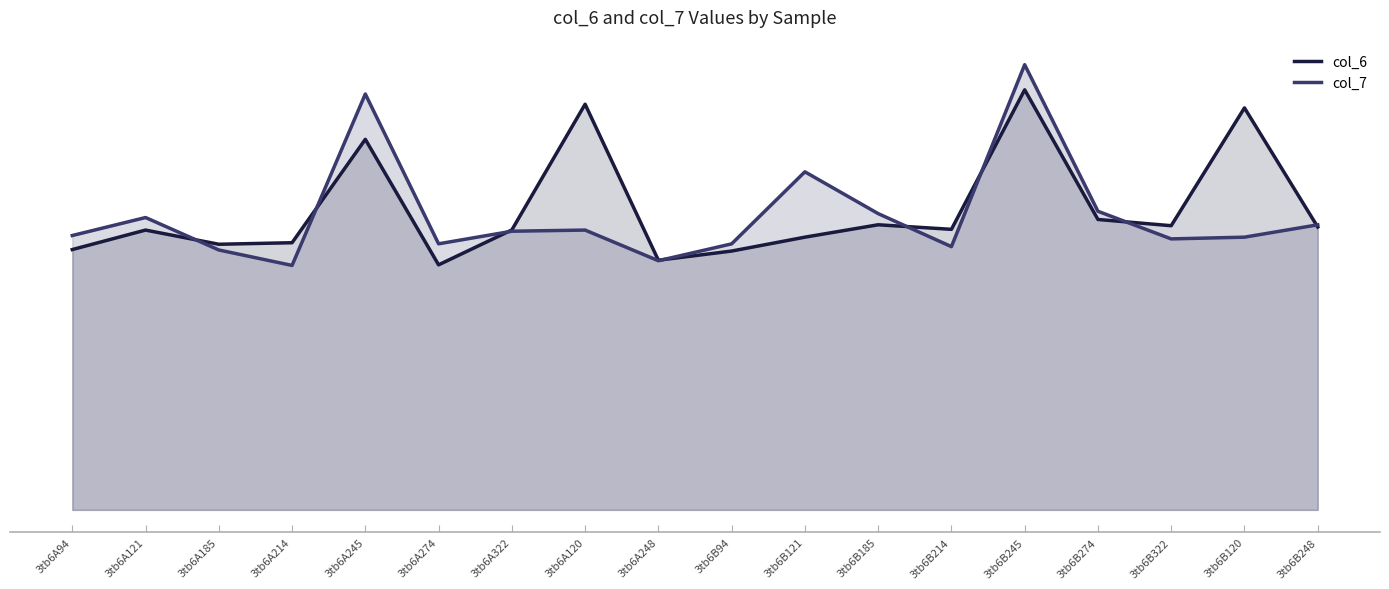

What are all the series names shown in the legend?

col_6, col_7